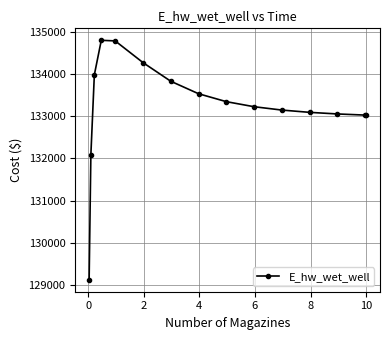

What is the greatest value displayed?

134793.5